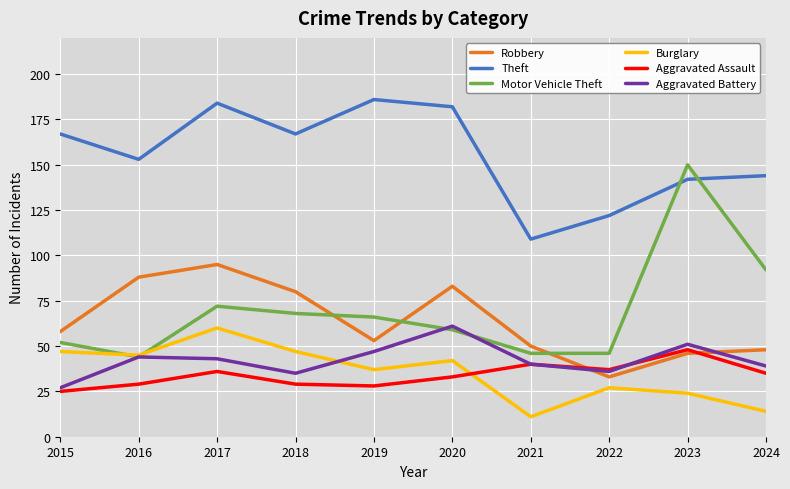

Which series ends up on top after the final intersection of Robbery and Aggravated Battery?

Robbery